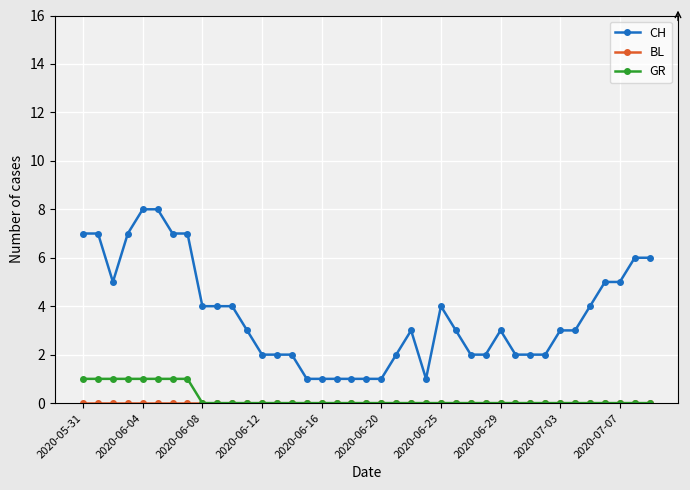

What is the maximum value for CH?

8